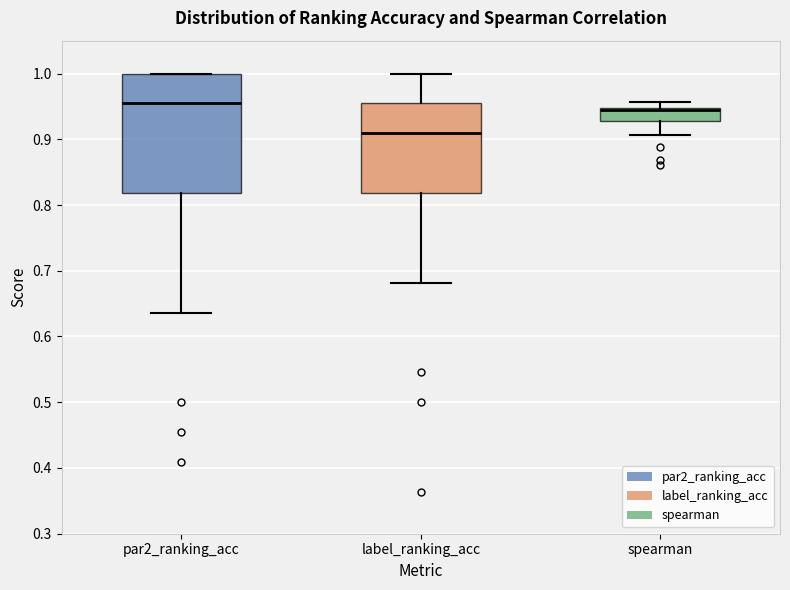

Reading left to right, read every box against the y-axis: the position of its median line, the range the box covers, and the ends of its whiskers. The values are not printed on the chart, so give them approximately, as read against the axis.

par2_ranking_acc: median 0.95, box 0.82 to 1.00, whiskers 0.64 to 1.00
label_ranking_acc: median 0.91, box 0.82 to 0.95, whiskers 0.68 to 1.00
spearman: median 0.94, box 0.93 to 0.95, whiskers 0.91 to 0.96